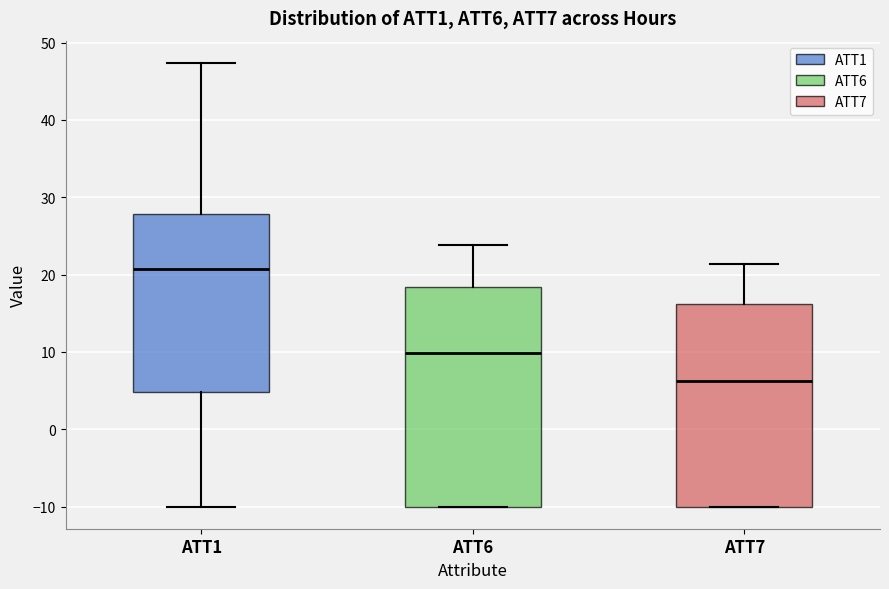

Reading left to right, read every box against the y-axis: the position of its median line, the range the box covers, and the ends of its whiskers. The values are not printed on the chart, so give them approximately, as read against the axis.

ATT1: median 21, box 5 to 28, whiskers -10 to 47
ATT6: median 10, box -10 to 18, whiskers -10 to 24
ATT7: median 6, box -10 to 16, whiskers -10 to 21